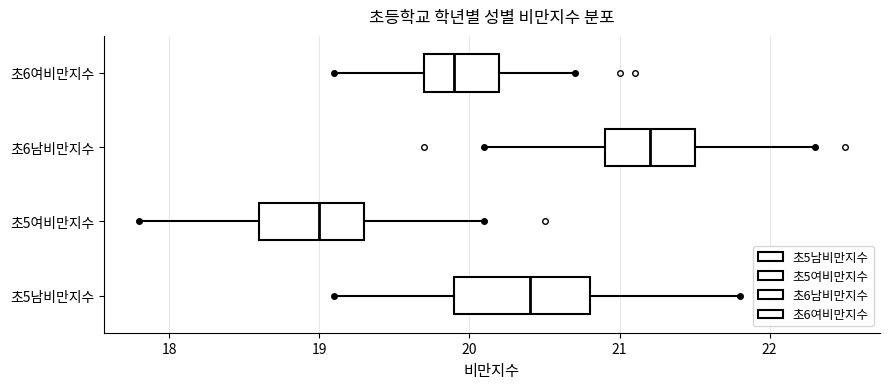

Reading bottom to top, transcribe this box plot: for each box, give where its median line is, the range the box spans, and where its two whiskers end, as read against the x-axis. The values are not printed on the chart, so give them approximately, as read against the axis.

초5남비만지수: median 20.4, box 19.9 to 20.8, whiskers 19.1 to 21.8
초5여비만지수: median 19.0, box 18.6 to 19.3, whiskers 17.8 to 20.1
초6남비만지수: median 21.2, box 20.9 to 21.5, whiskers 20.1 to 22.3
초6여비만지수: median 19.9, box 19.7 to 20.2, whiskers 19.1 to 20.7